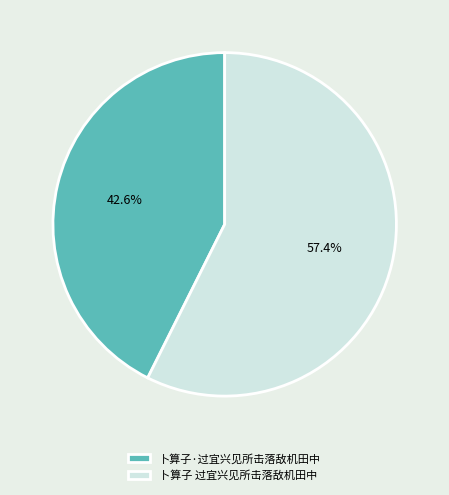

To the nearest percent, what percentage of the pie is 卜算子 过宜兴见所击落敌机田中?

57%